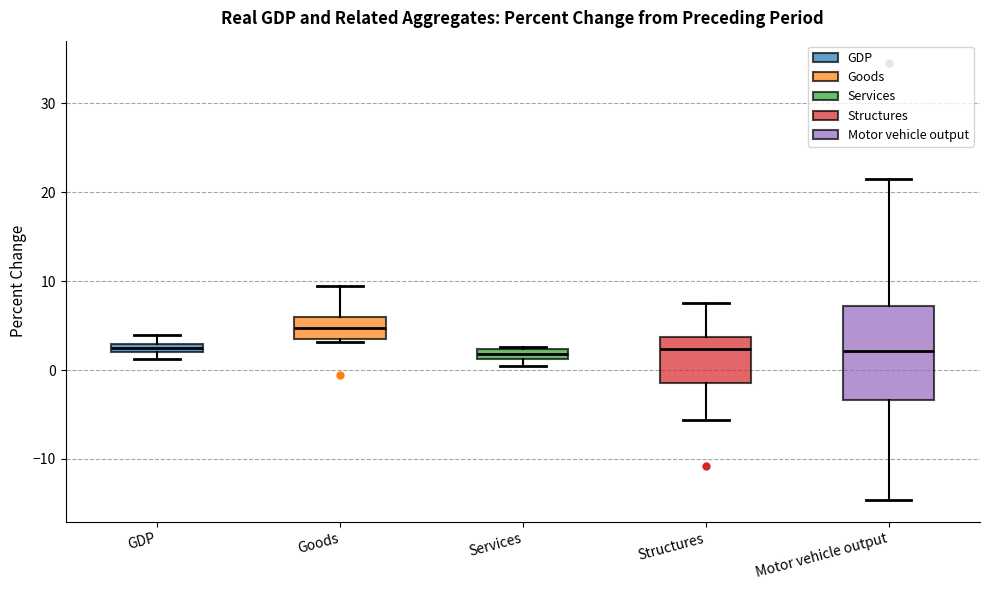

Which box is the tallest, from its lower edge to its upper edge?

Motor vehicle output